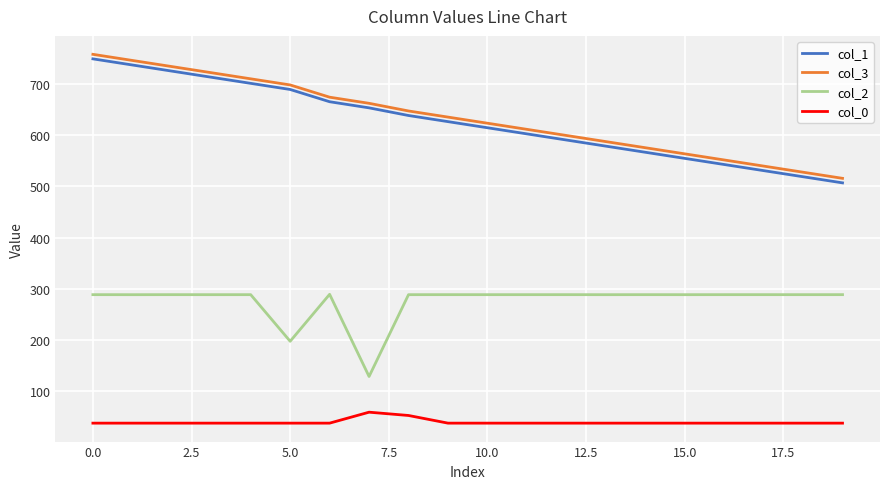

True or false: col_3 and col_1 intersect in this chart.

False